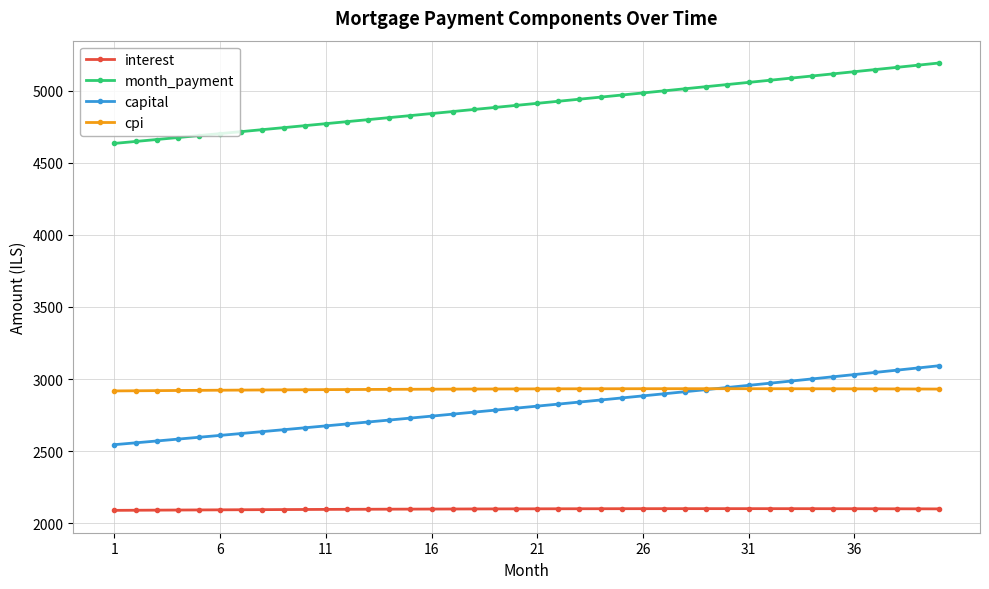

True or false: interest and capital cross at least once.

False